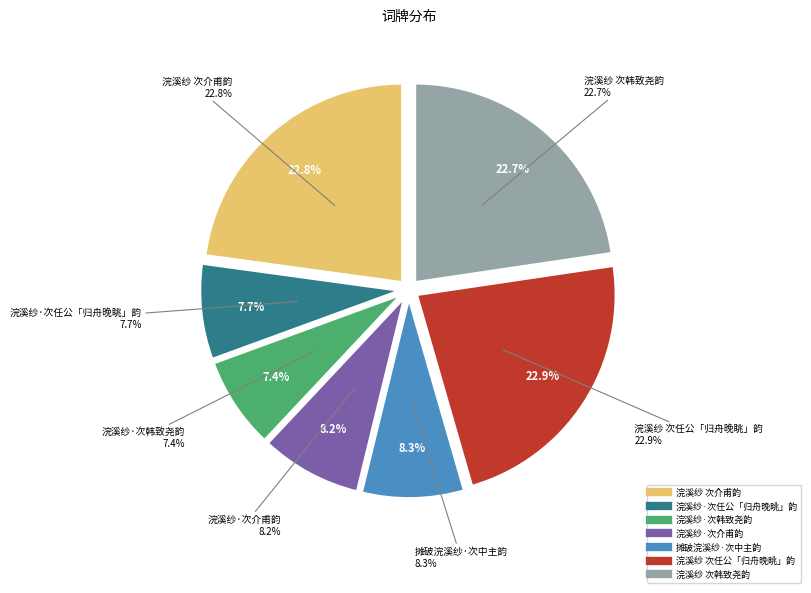

Which has a higher value, 浣溪纱·次介甫韵 or 浣溪纱 次任公「归舟晚眺」韵?

浣溪纱 次任公「归舟晚眺」韵